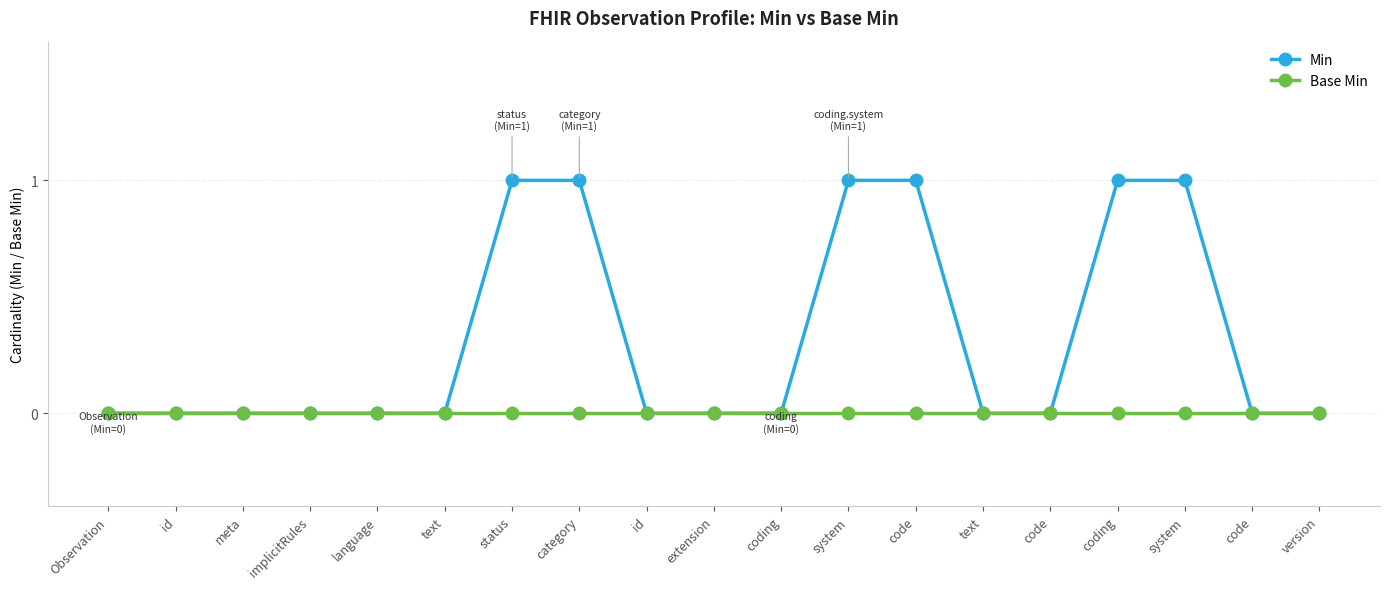

True or false: Min and Base Min cross at least once.

False